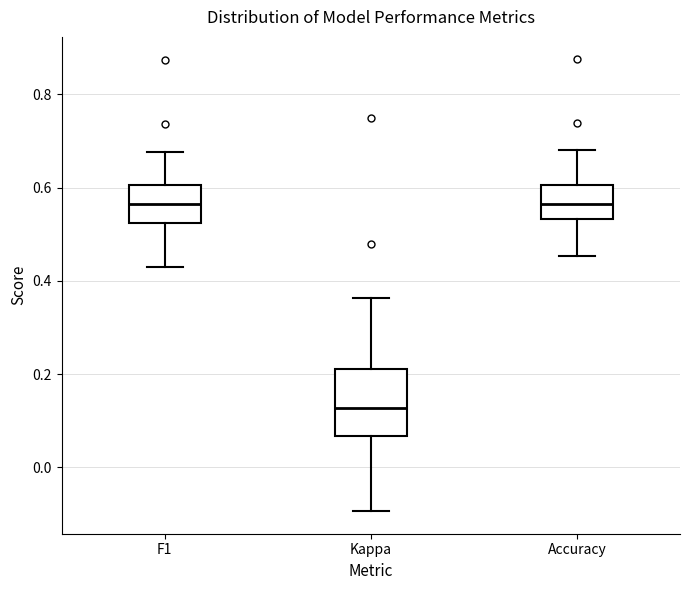

Comparing the boxes themselves (not the whiskers), which one is the tallest?

Kappa